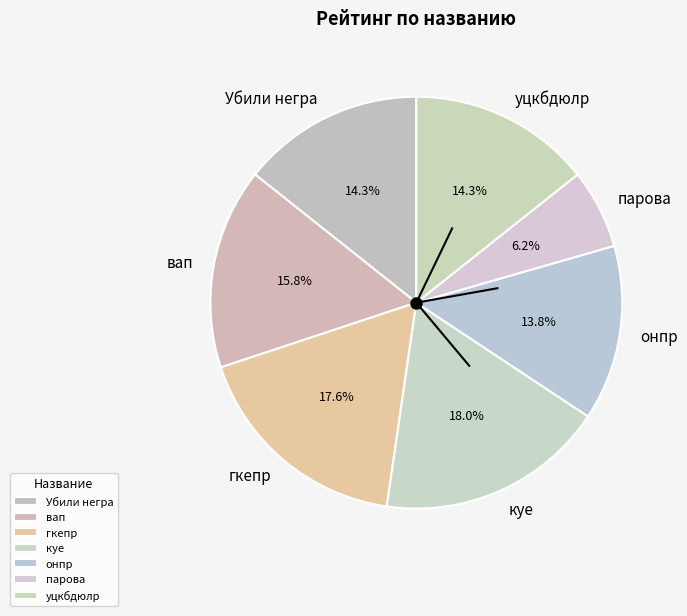

What is the smallest slice in the pie chart?

парова